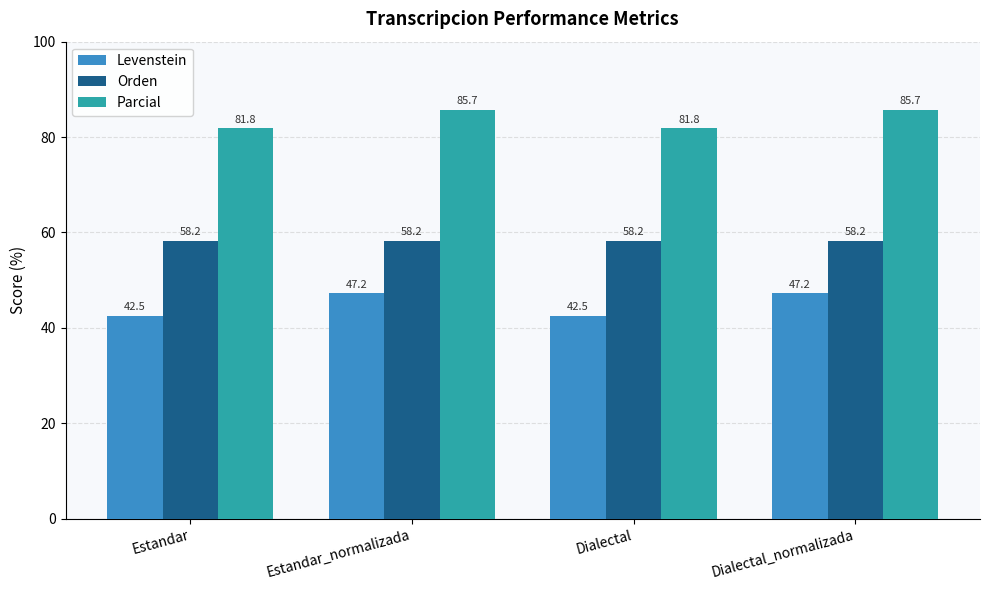

What position from the left is Dialectal?

3